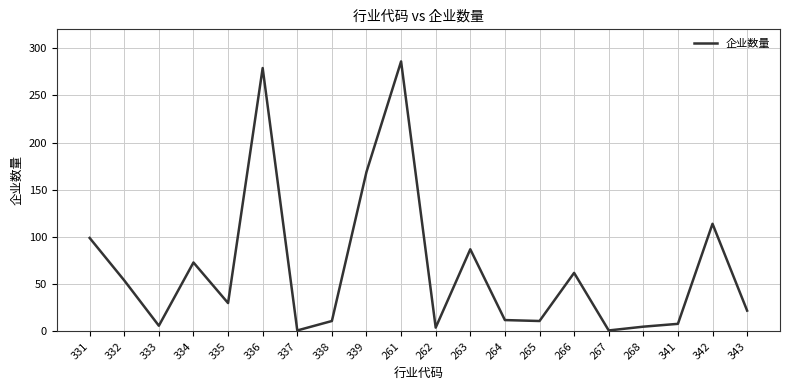

What is the difference between the values at 336 and 341?

271